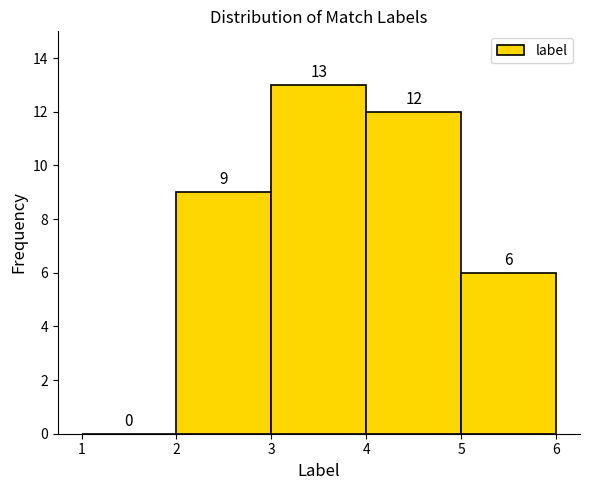

How tall is the bar that spans 5 to 6 on the x-axis?

6